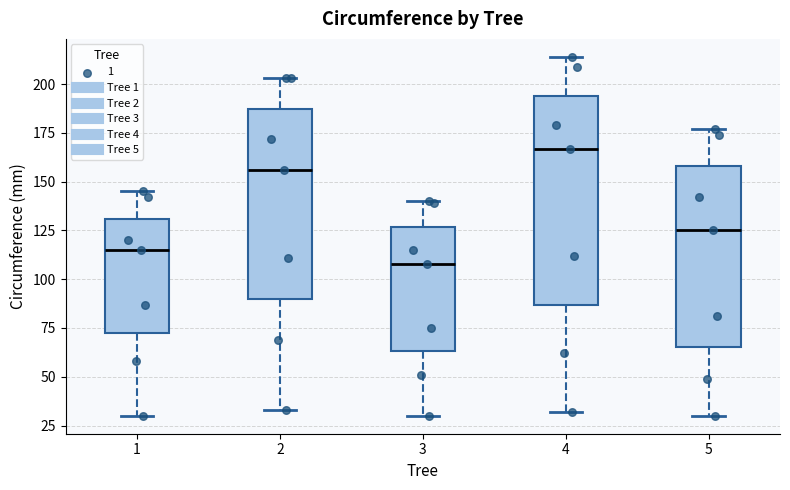

Which box's median line is the lowest?

3